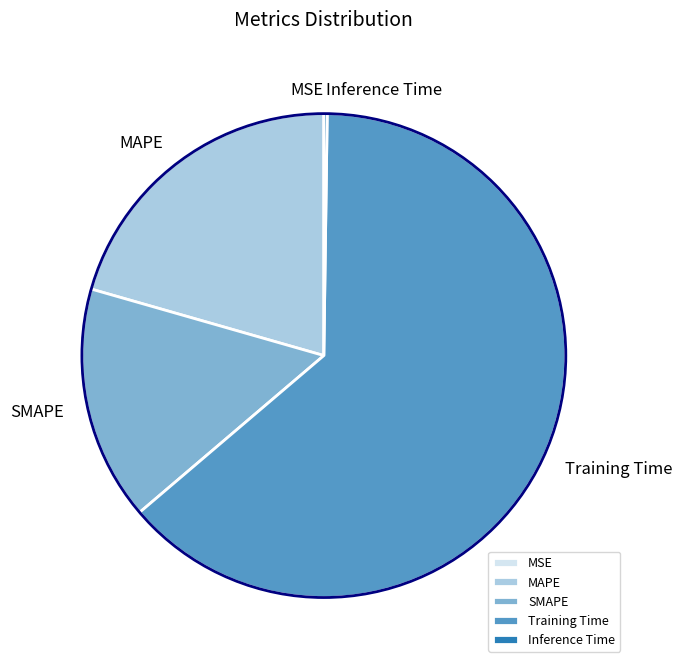

Which category has the biggest portion of the pie?

Training Time